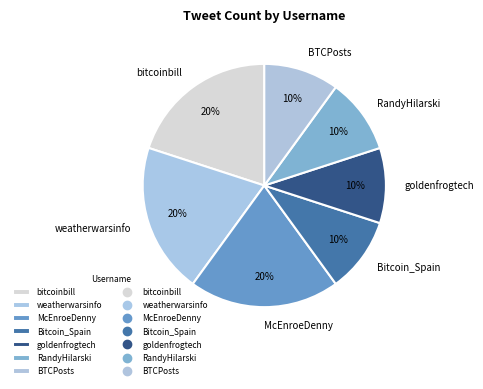

How many segments does this pie chart have?

7